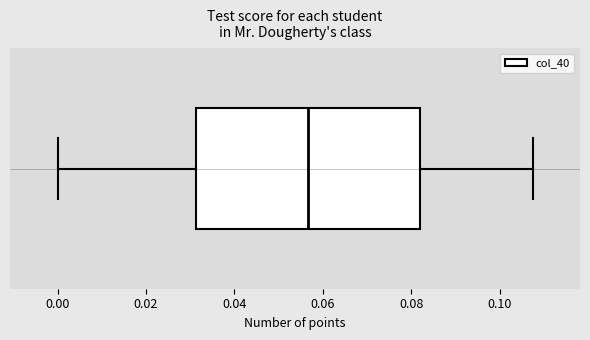

Read this box plot against the x-axis: the position of the median line, the range covered by the box, and the ends of both whiskers. The values are not printed on the chart, so give them approximately, as read against the axis.

median 0.056, box 0.032 to 0.082, whiskers 0.000 to 0.108